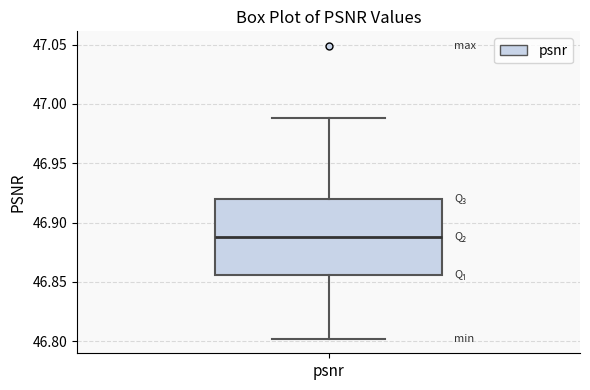

Read this box plot against the y-axis: the position of the median line, the range covered by the box, and the ends of both whiskers. The values are not printed on the chart, so give them approximately, as read against the axis.

median 46.890, box 46.855 to 46.920, whiskers 46.800 to 46.990